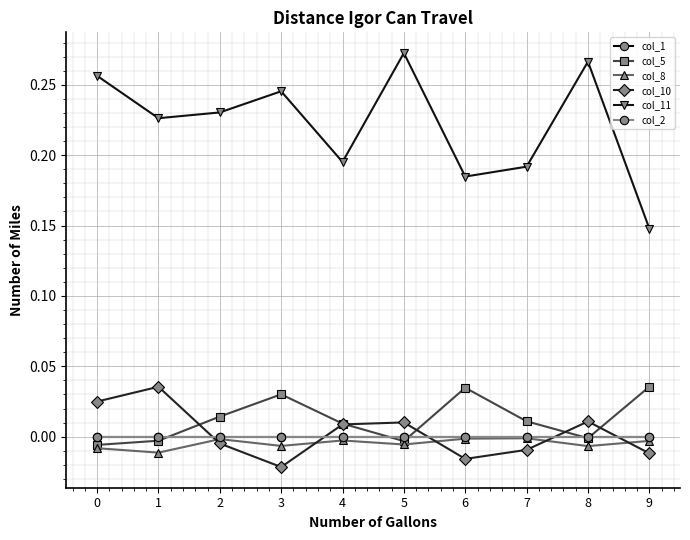

Reading left to right, what are all the values shown in this chart?

col_1: 0=0.0	1=0.0	2=0.0	3=0.0	4=0.0	5=0.0	6=0.0	7=0.0	8=0.0	9=0.0
col_5: 0=-0.0	1=-0.0	2=0.0	3=0.0	4=0.0	5=-0.0	6=0.0	7=0.0	8=-0.0	9=0.0
col_8: 0=-0.0	1=-0.0	2=-0.0	3=-0.0	4=-0.0	5=-0.0	6=-0.0	7=-0.0	8=-0.0	9=-0.0
col_10: 0=0.0	1=0.0	2=-0.0	3=-0.0	4=0.0	5=0.0	6=-0.0	7=-0.0	8=0.0	9=-0.0
col_11: 0=0.3	1=0.2	2=0.2	3=0.2	4=0.2	5=0.3	6=0.2	7=0.2	8=0.3	9=0.1
col_2: 0=0.0	1=0.0	2=0.0	3=0.0	4=0.0	5=0.0	6=0.0	7=0.0	8=0.0	9=0.0